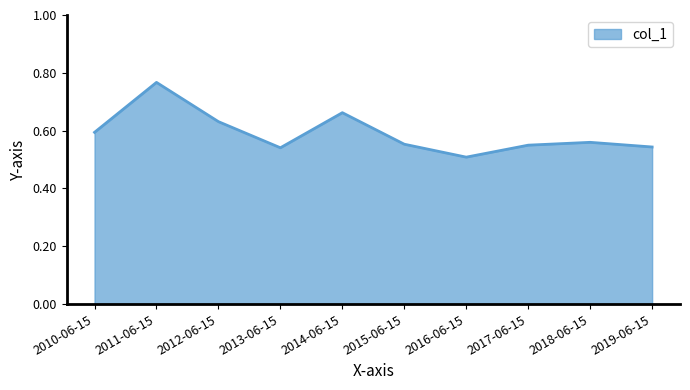

What position from the right is 2014-06-15?

6